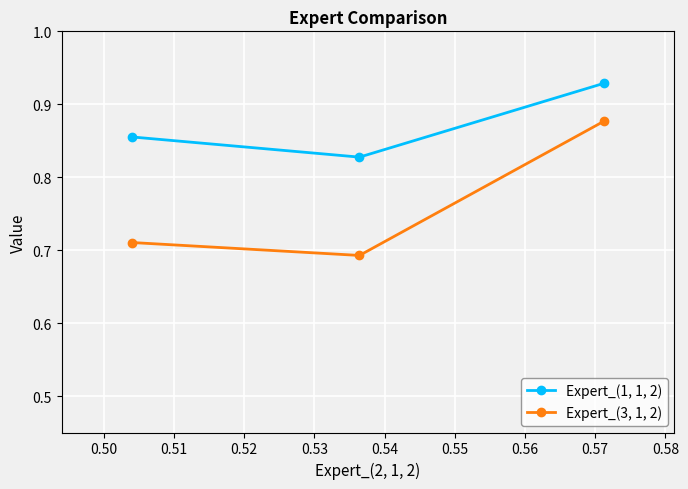

How many Expert_(1, 1, 2) values are between 0 and 1?

3